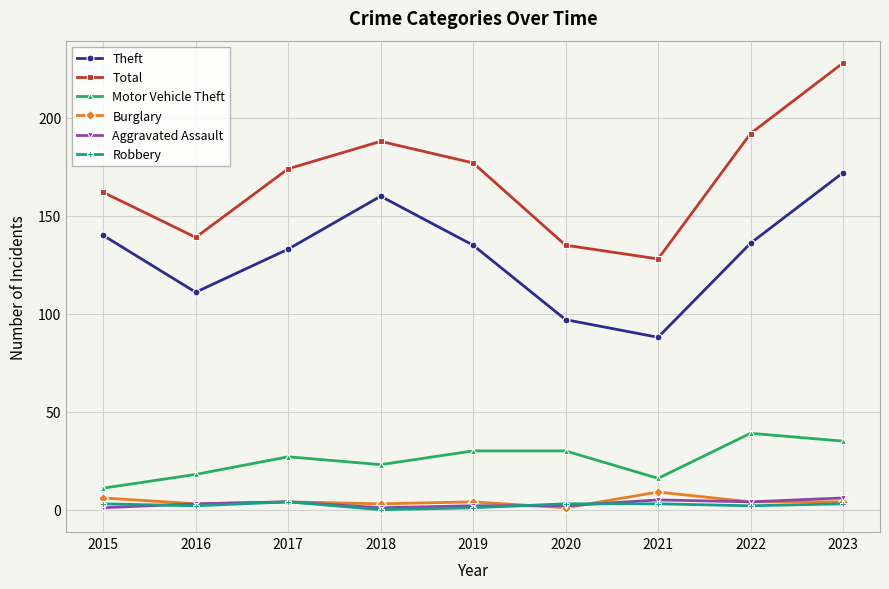

True or false: Burglary and Total intersect in this chart.

False